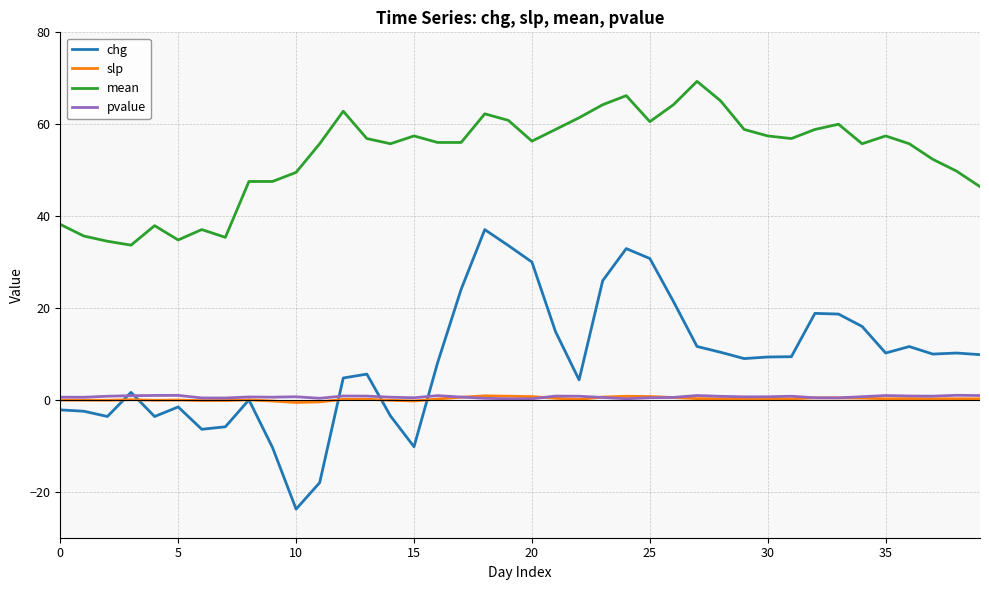

At how many categories does at least one series exceed 18?

40